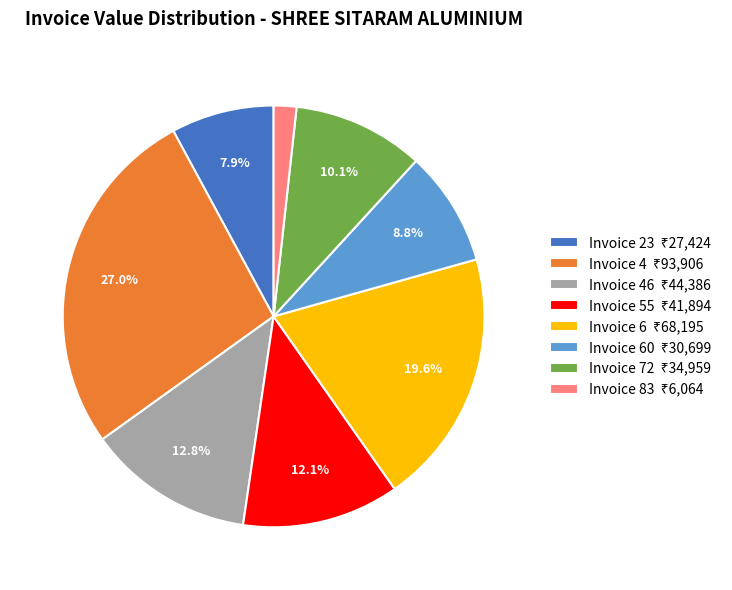

To the nearest percent, what is the average slice percentage?

12%